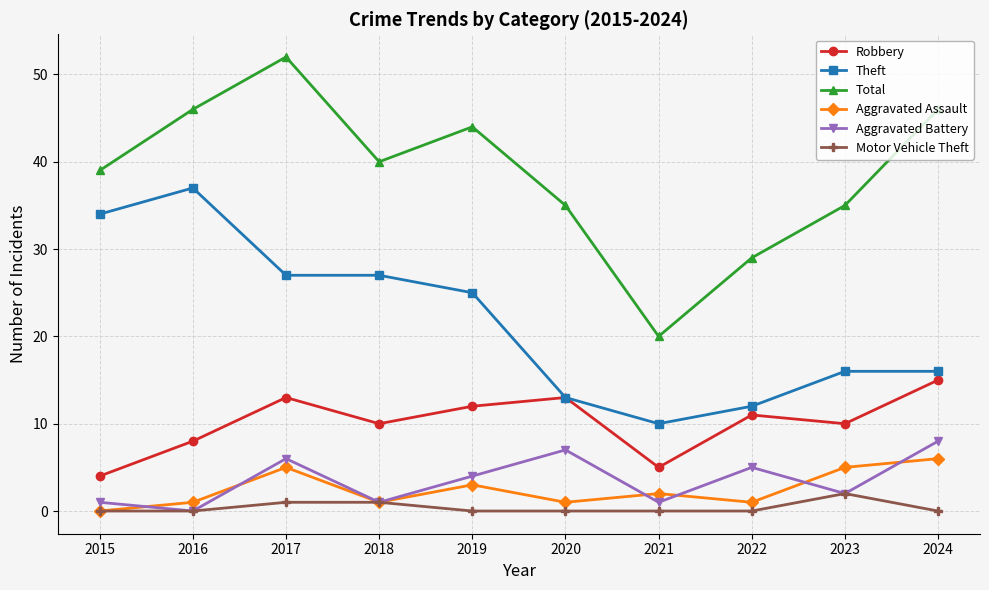

What is the average value of the Aggravated Battery series?

4